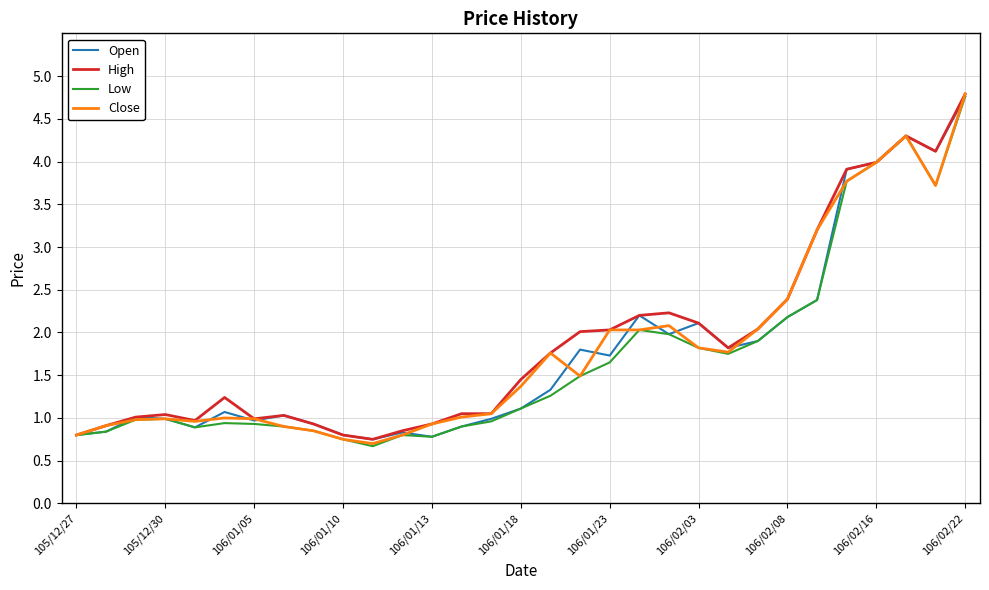

Does the chart have visible grid lines?

Yes